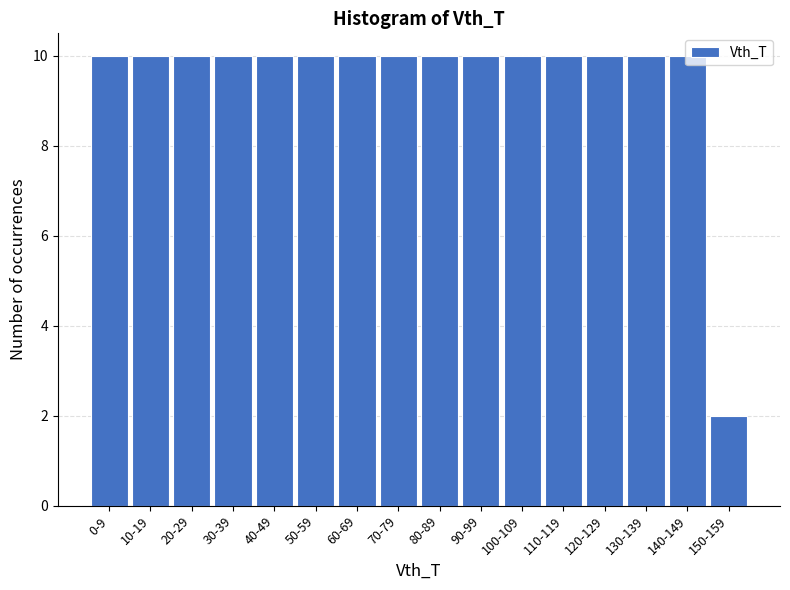

Is it true that the value at 140-149 is 10?

True